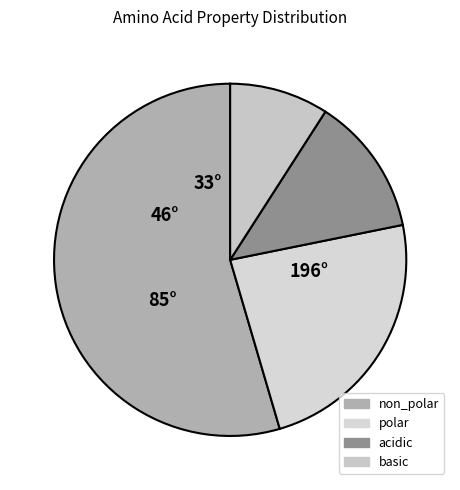

Which slice is the largest?

non_polar